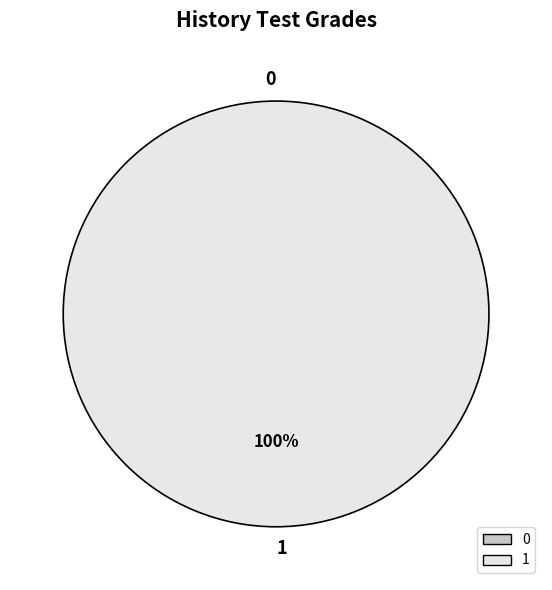

What is the majority slice?

1